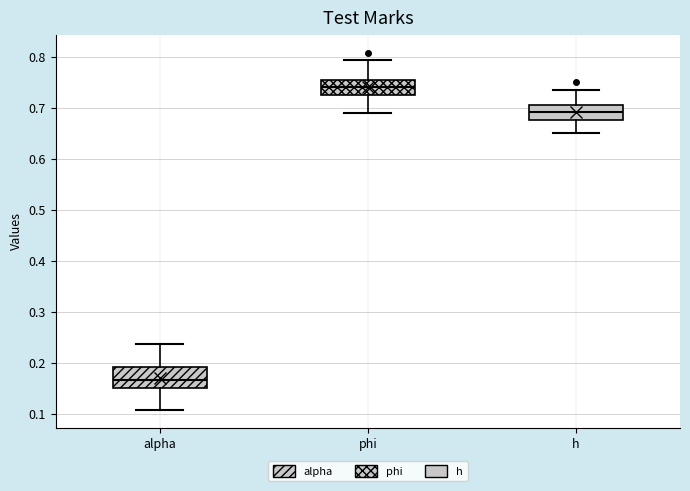

Reading left to right, read every box against the y-axis: the position of its median line, the range the box covers, and the ends of its whiskers. The values are not printed on the chart, so give them approximately, as read against the axis.

alpha: median 0.17, box 0.15 to 0.19, whiskers 0.11 to 0.24
phi: median 0.74, box 0.73 to 0.76, whiskers 0.69 to 0.79
h: median 0.69, box 0.68 to 0.71, whiskers 0.65 to 0.73